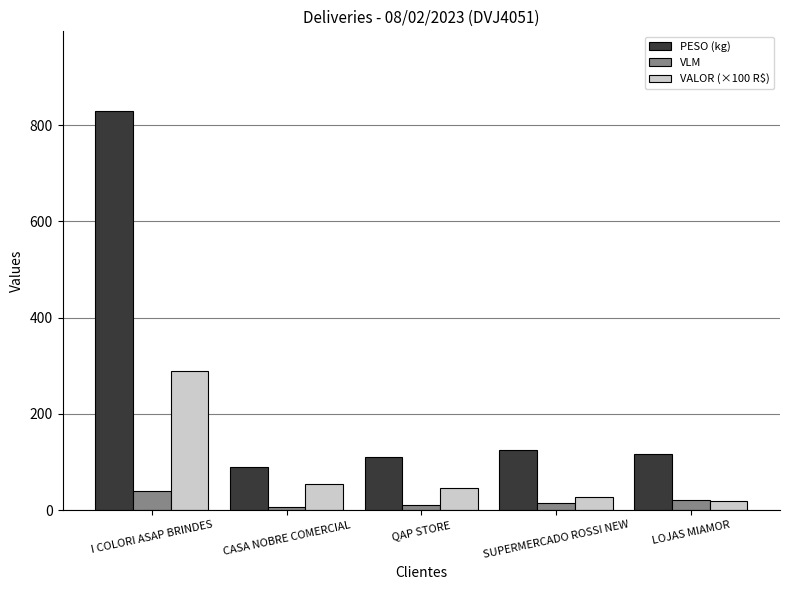

How many series are shown in this chart?

3